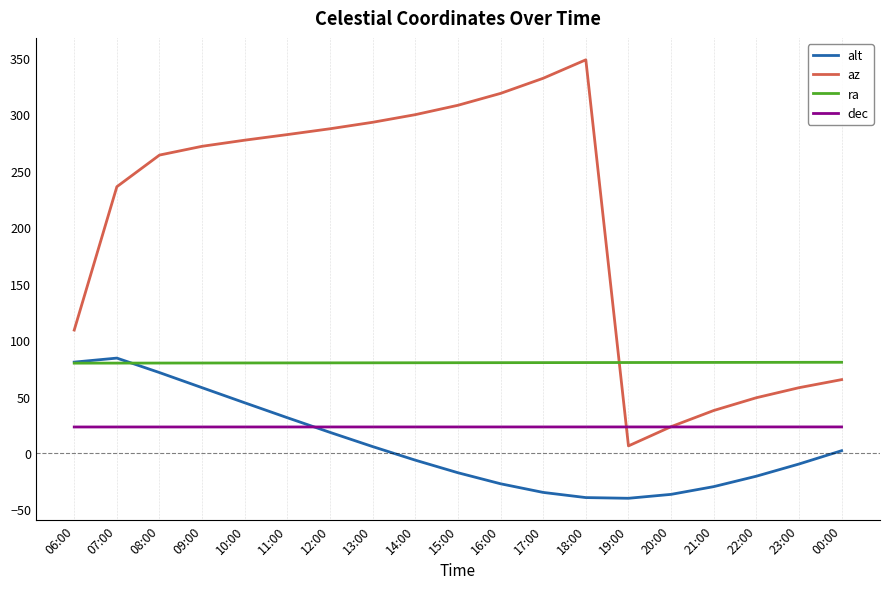

Is it true that az equals 350.5 at 07:00?

False